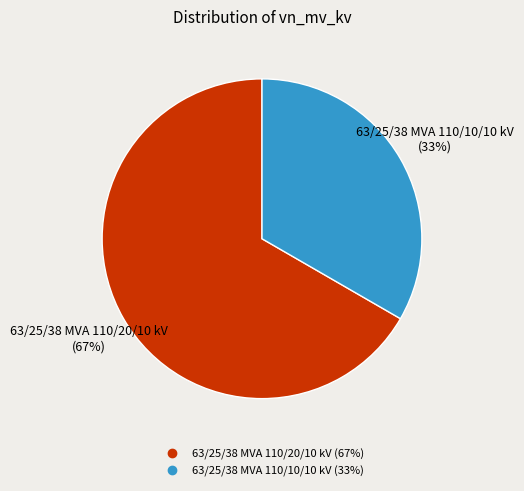

To the nearest percent, what is the average slice percentage?

50%